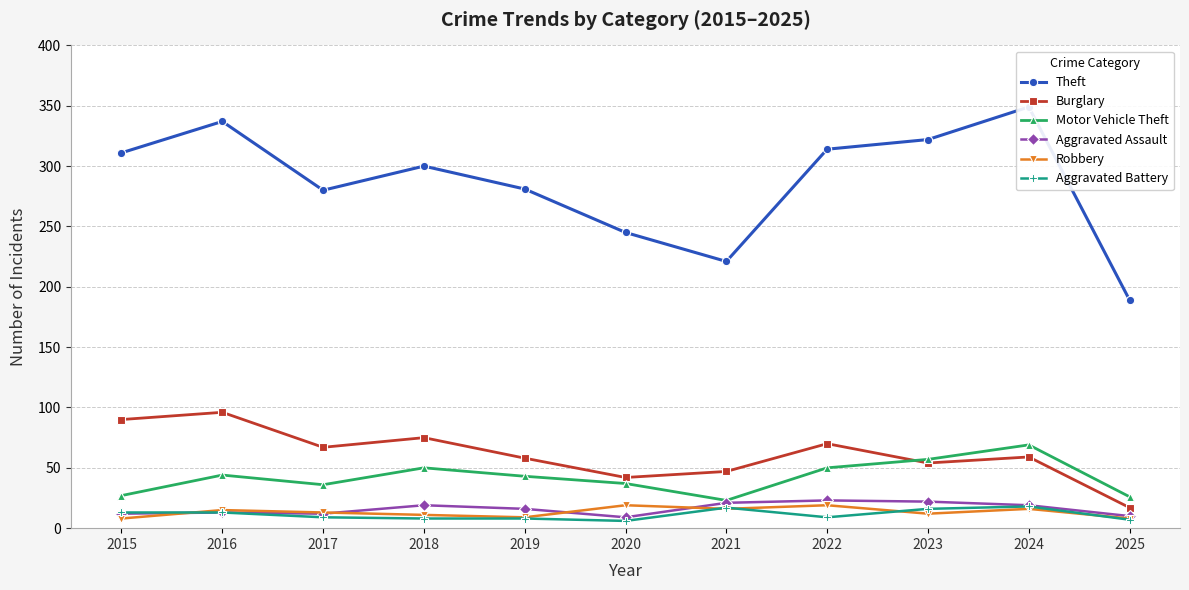

How many interior local valleys does the Aggravated Assault series have?

2